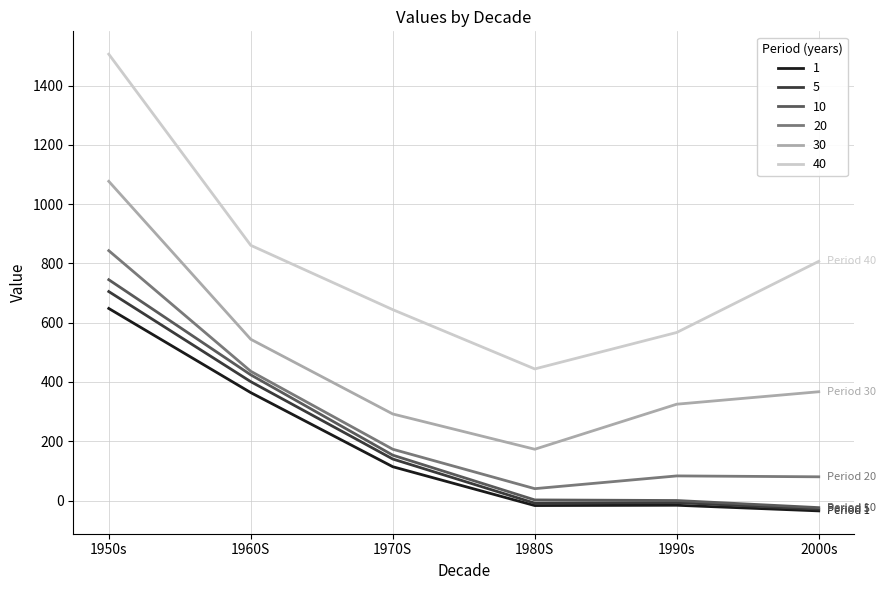

True or false: 1 has a value of 364 at 1960S.

True